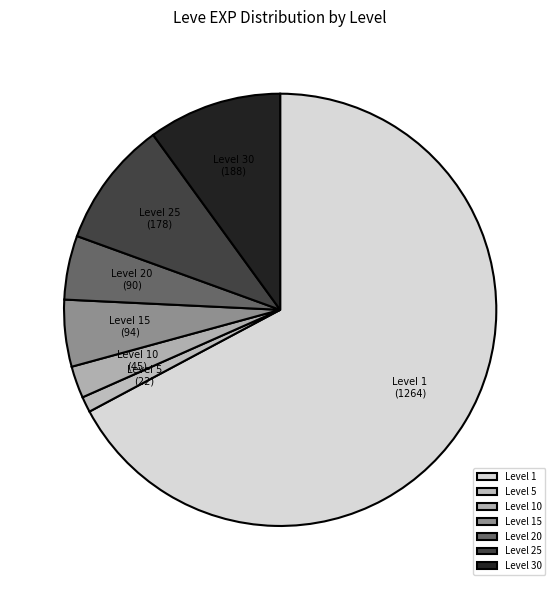

What is the smallest slice in the pie chart?

Level 5